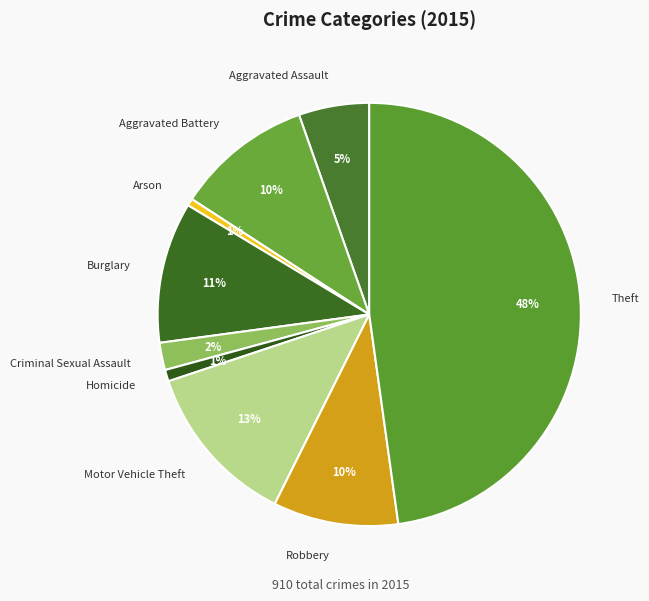

Is the sum of Arson and Homicide greater than half?

No